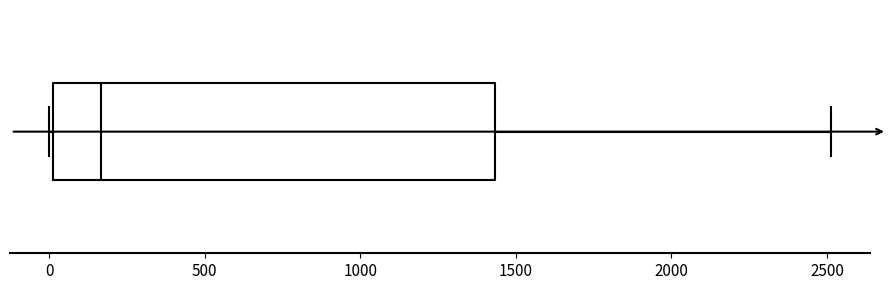

Read this box plot against the x-axis: the position of the median line, the range covered by the box, and the ends of both whiskers. The values are not printed on the chart, so give them approximately, as read against the axis.

median 150, box 0 to 1450, whiskers 0 to 2500